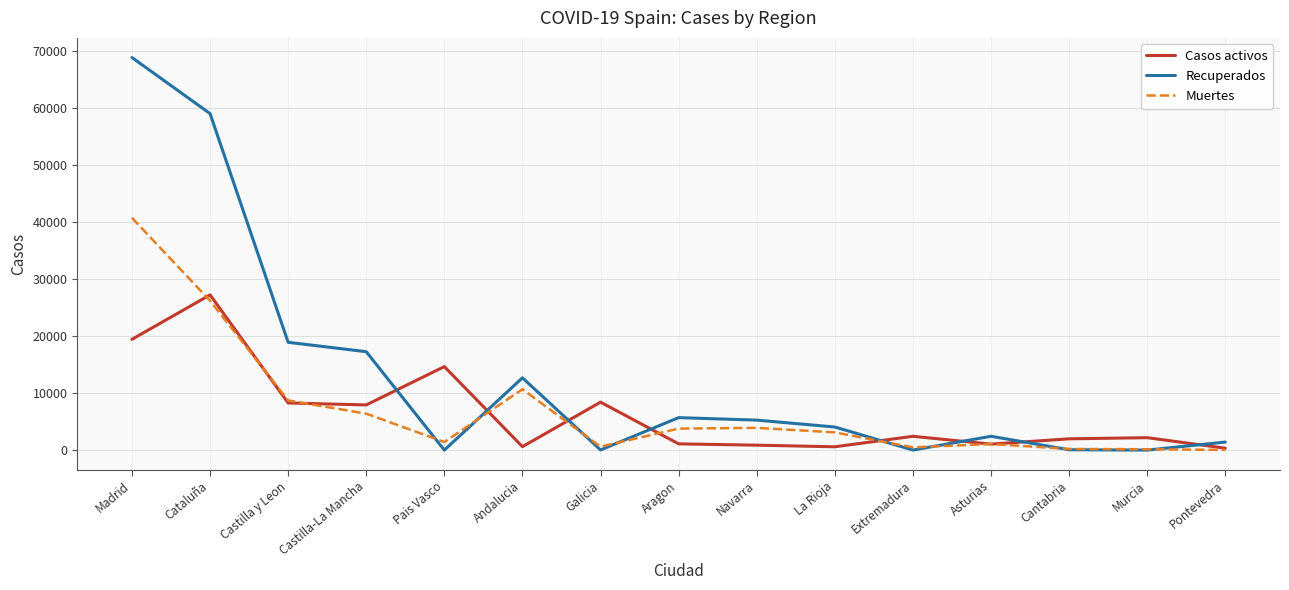

Where is the first local minimum for Recuperados?

Pais Vasco